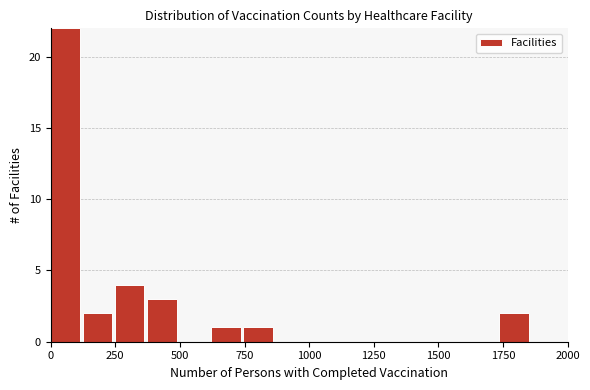

Around what value on the x-axis is the tallest bar? Give the approximate position of its centre, as read against the axis.

50